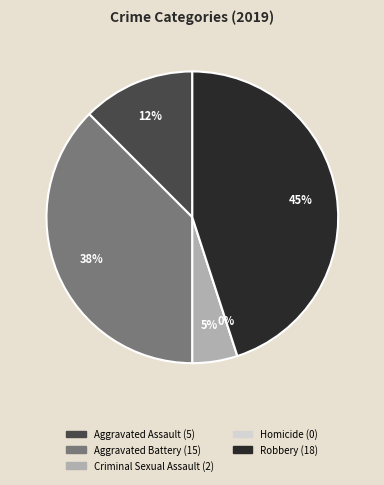

Does Aggravated Battery represent more than half of the total?

No